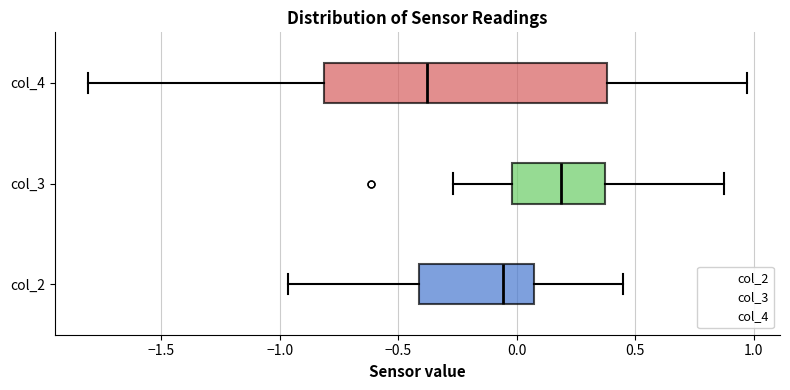

Reading bottom to top, read every box against the x-axis: the position of its median line, the range the box covers, and the ends of its whiskers. The values are not printed on the chart, so give them approximately, as read against the axis.

col_2: median -0.05, box -0.40 to 0.05, whiskers -0.95 to 0.45
col_3: median 0.20, box 0.00 to 0.35, whiskers -0.25 to 0.90
col_4: median -0.40, box -0.80 to 0.40, whiskers -1.80 to 0.95